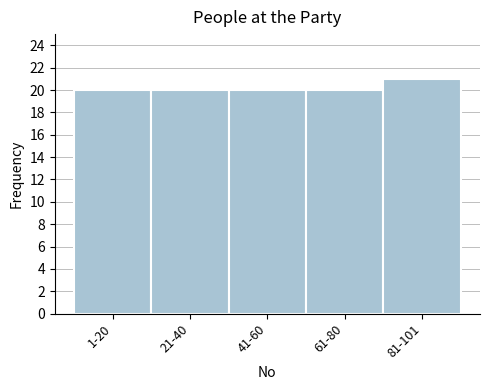

Reading left to right, transcribe all the data shown in this chart.

20	20	20	20	21